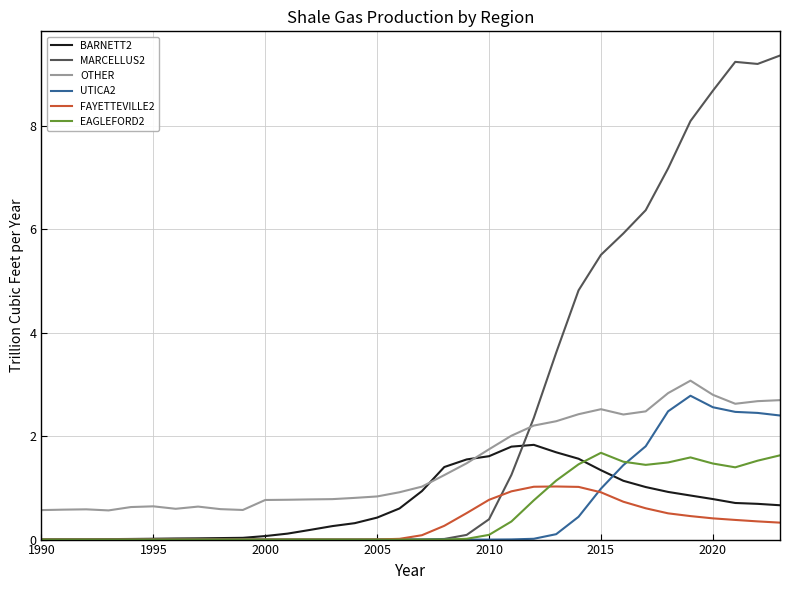

Which series ends up on top after the final intersection of MARCELLUS2 and OTHER?

MARCELLUS2